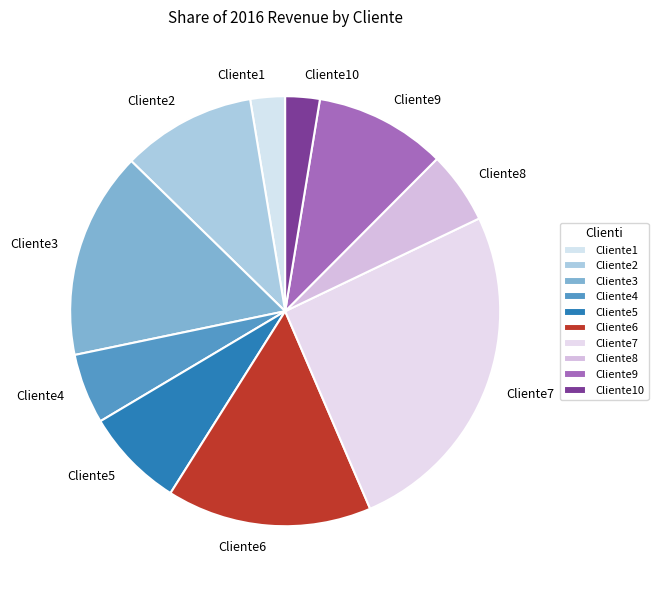

Is the sum of Cliente9 and Cliente8 greater than half?

No